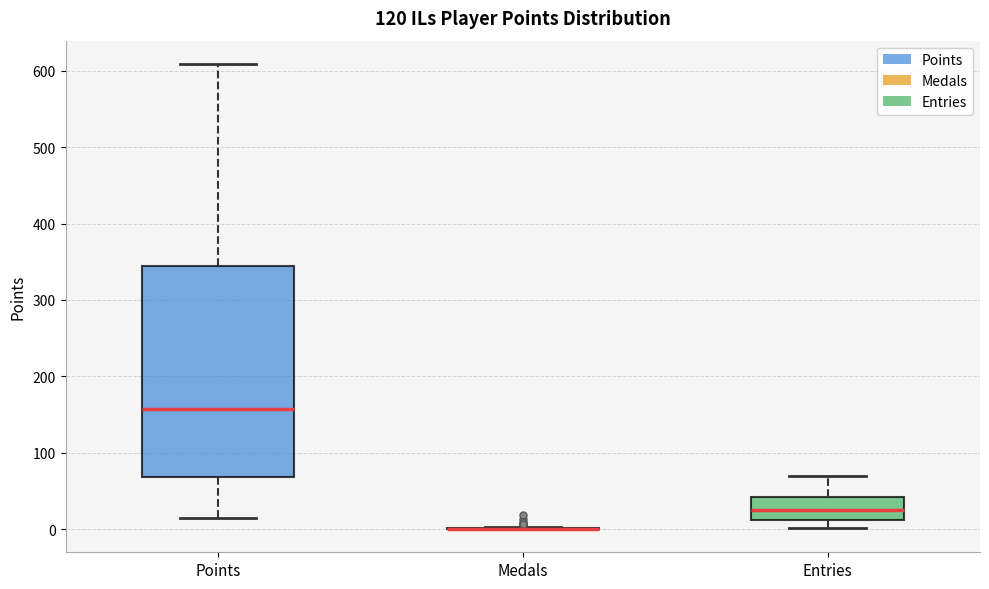

Comparing the boxes themselves (not the whiskers), which one is the tallest?

Points